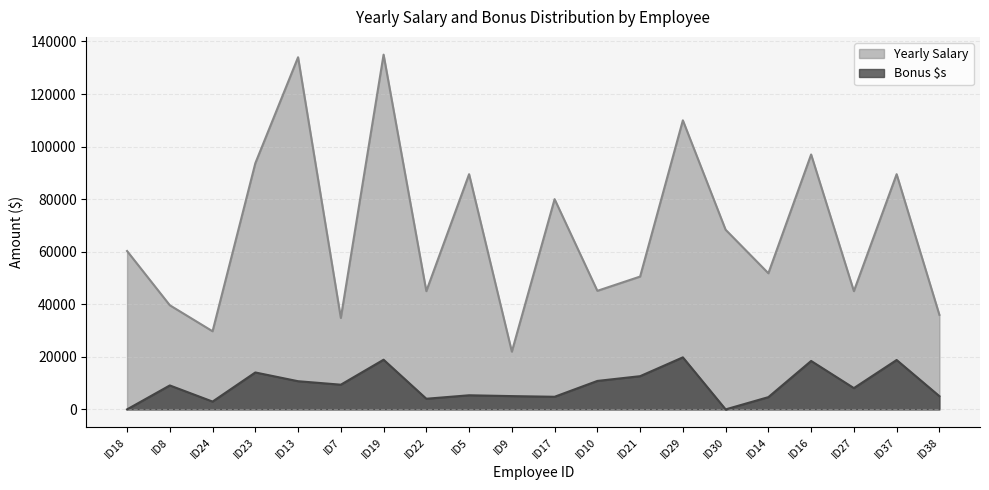

Reading left to right, what are all the values shown in this chart?

Yearly Salary: ID18=60270.0	ID8=39627.0	ID24=29726.0	ID23=93668.0	ID13=134000.0	ID7=34808.0	ID19=135000.0	ID22=45000.0	ID5=89500.0	ID9=21971.0	ID17=80000.0	ID10=45117.0	ID21=50545.0	ID29=110000.0	ID30=68357.0	ID14=51800.0	ID16=97000.0	ID27=45000.0	ID37=89500.0	ID38=35971.0
Bonus $s: ID18=0.0	ID8=9114.2	ID24=2972.6	ID23=14050.2	ID13=10720.0	ID7=9398.2	ID19=18900.0	ID22=4050.0	ID5=5370.0	ID9=5053.3	ID17=4800.0	ID10=10828.1	ID21=12636.2	ID29=19800.0	ID30=0.0	ID14=4662.0	ID16=18430.0	ID27=8100.0	ID37=18795.0	ID38=5035.9